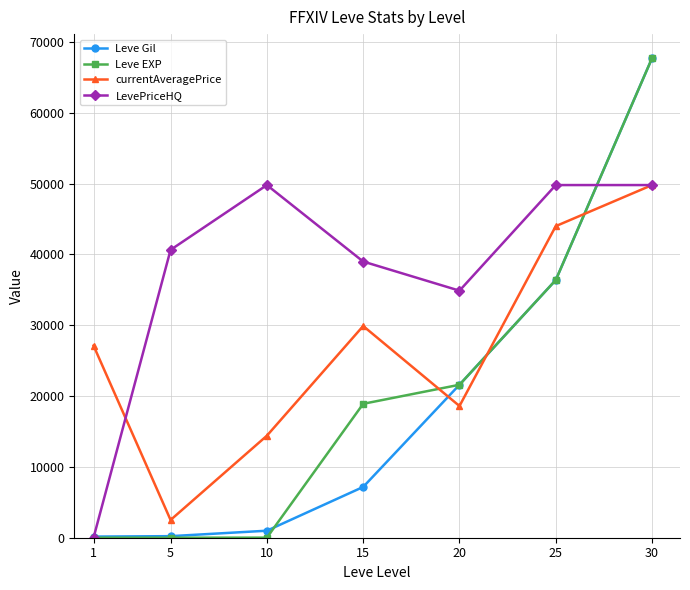

What is the lowest value of the Leve Gil series?

160